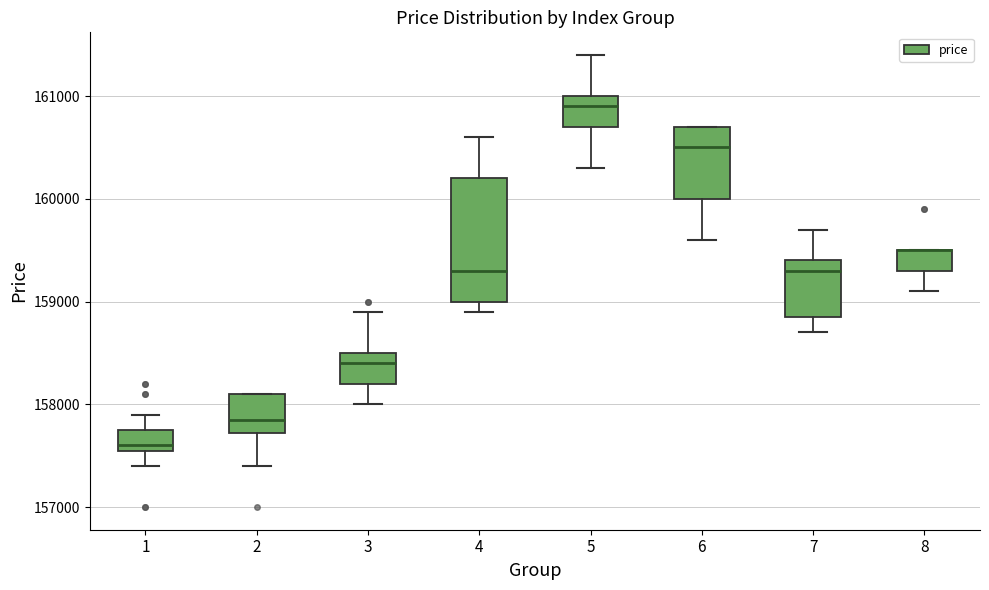

Where is the lower edge of the box at x = 3 on the y-axis? The values are not printed on the chart, so give them approximately, as read against the axis.

158200